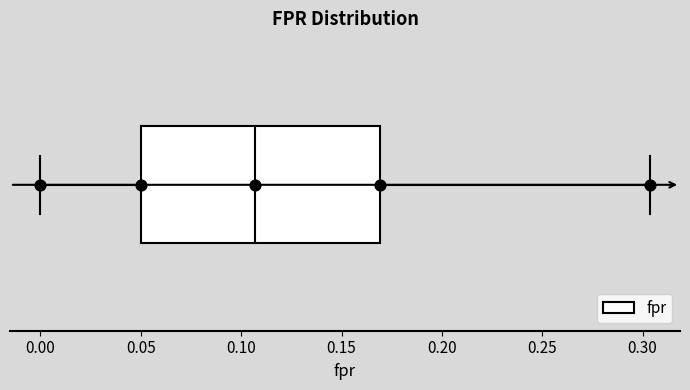

Transcribe this box plot: give where the median line is, the range the box spans, and where the two whiskers end, as read against the x-axis. The values are not printed on the chart, so give them approximately, as read against the axis.

median 0.105, box 0.050 to 0.170, whiskers 0.000 to 0.305